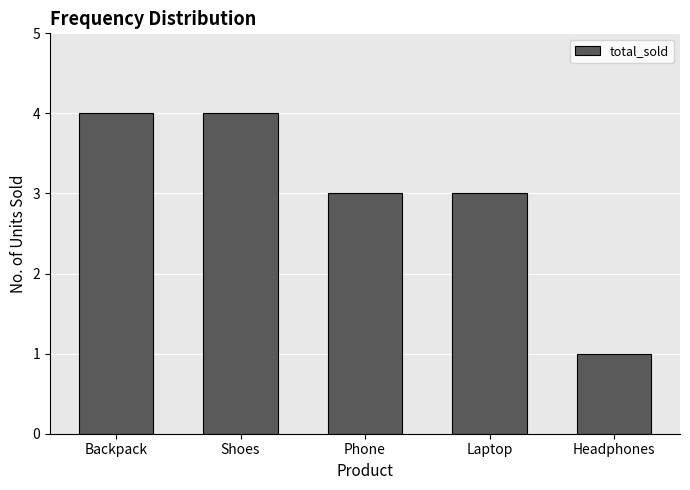

Reading right to left, extract all data points from this chart.

1	3	3	4	4